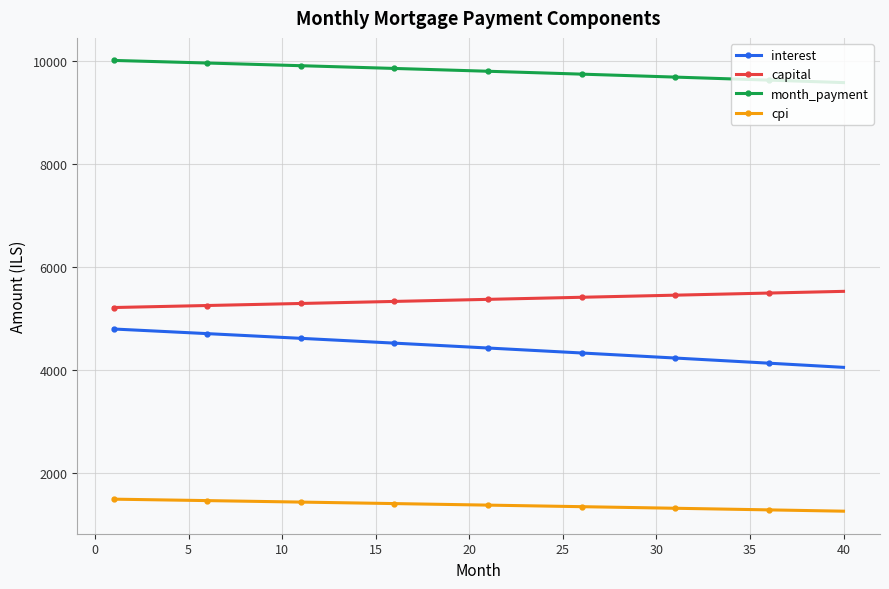

True or false: capital and cpi intersect in this chart.

False